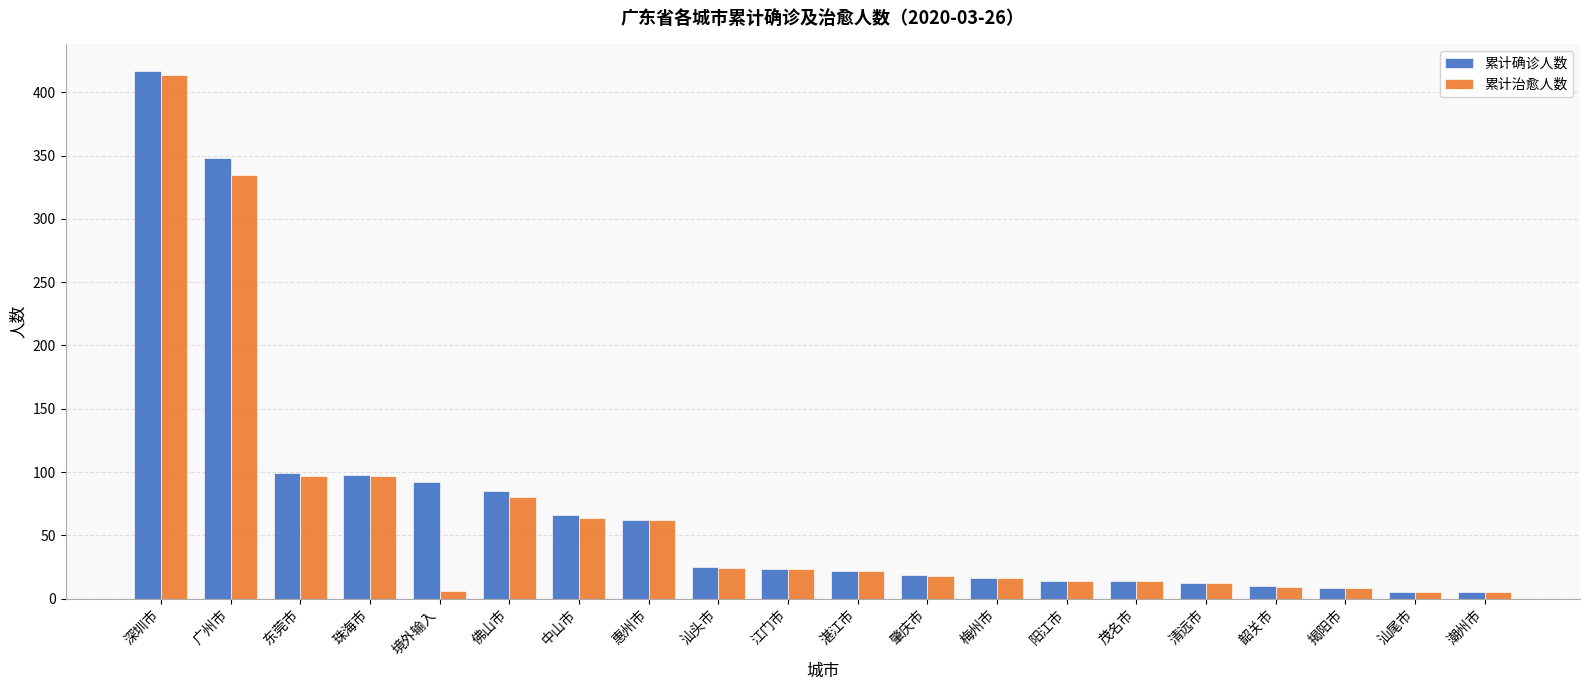

Is the value of 累计确诊人数 at 汕头市 greater than the value of 累计治愈人数 at 阳江市?

Yes